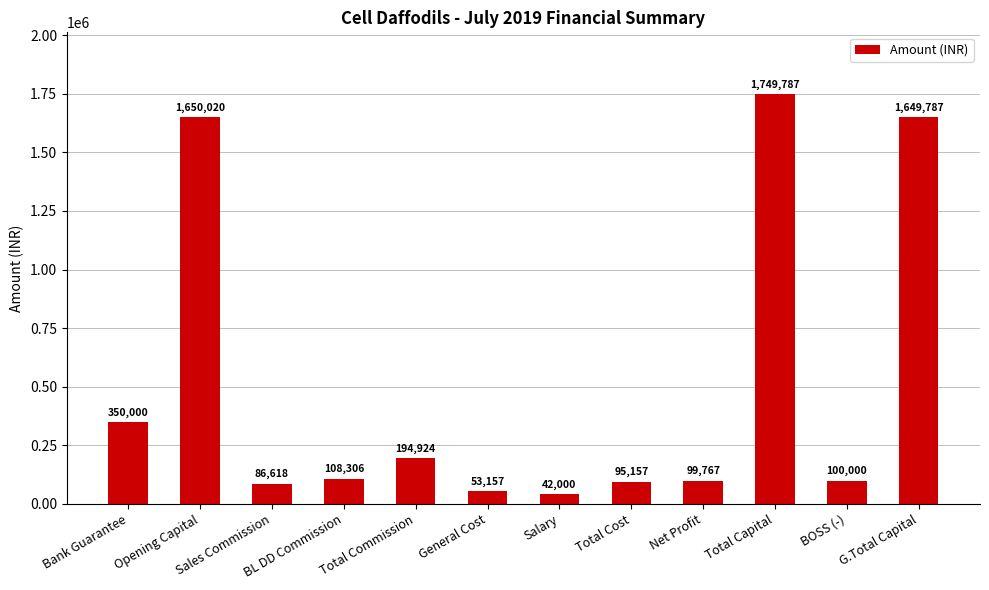

Is it true that the value at Opening Capital is 1650019.6?

True